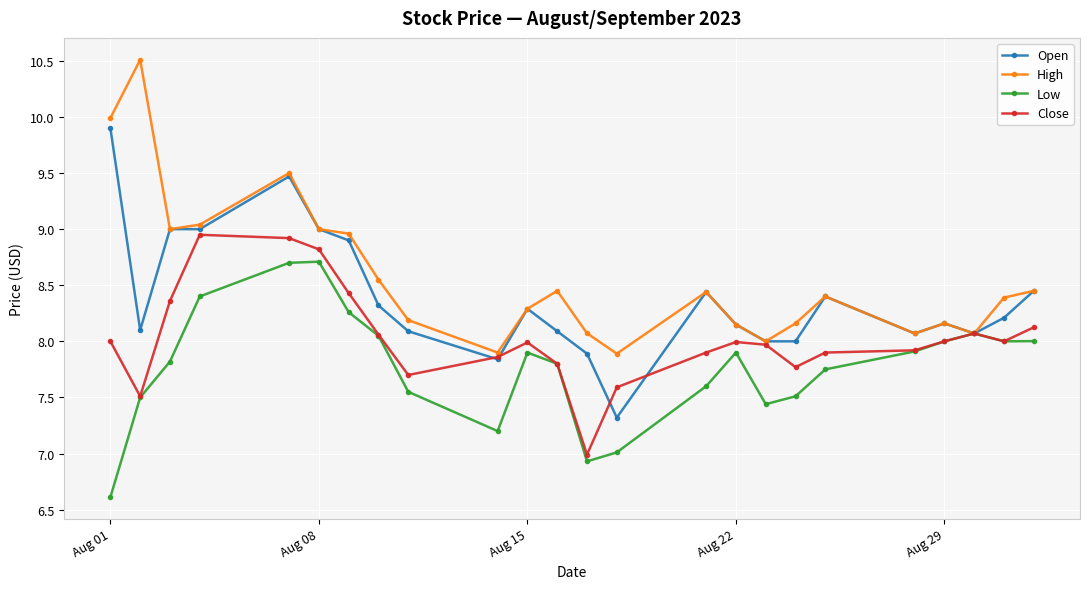

List the series in order of their peak value, lowest first.

Low, Close, Open, High